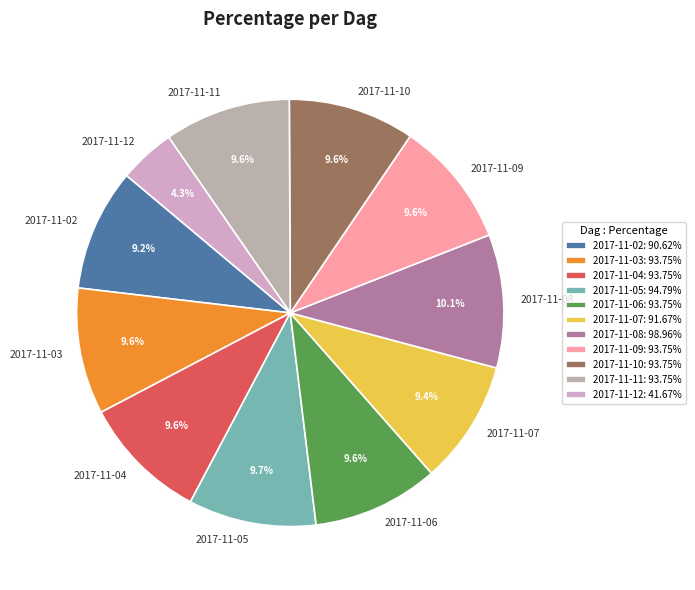

How many slices are in this pie chart?

11